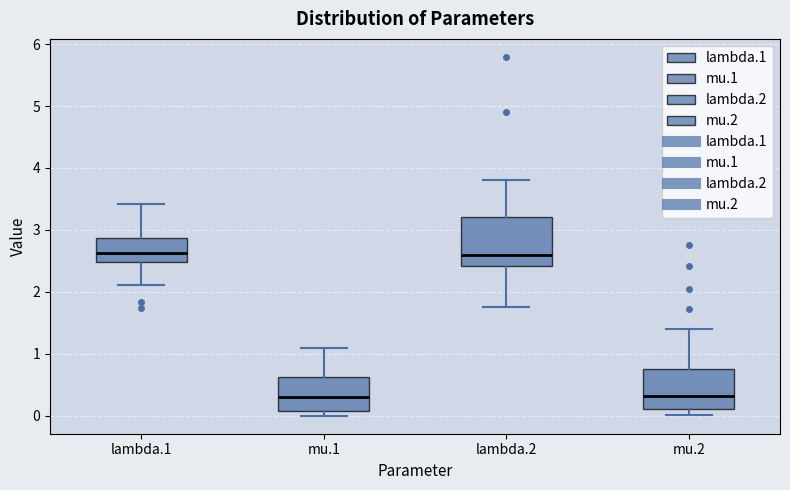

Reading left to right, transcribe this box plot: for each box, give where its median line is, the range the box spans, and where its two whiskers end, as read against the y-axis. The values are not printed on the chart, so give them approximately, as read against the axis.

lambda.1: median 2.6, box 2.5 to 2.9, whiskers 2.1 to 3.4
mu.1: median 0.3, box 0.1 to 0.6, whiskers 0.0 to 1.1
lambda.2: median 2.6, box 2.4 to 3.2, whiskers 1.8 to 3.8
mu.2: median 0.3, box 0.1 to 0.7, whiskers 0.0 to 1.4